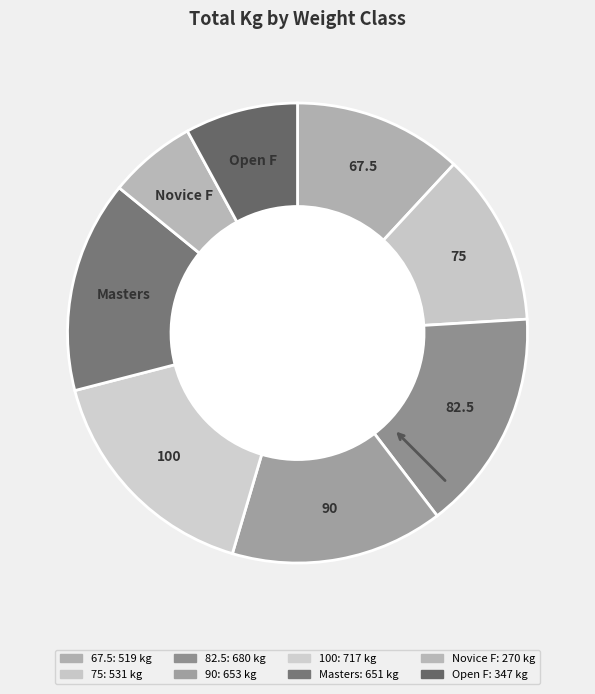

How much of the chart is everything except 67.5?

88.1%